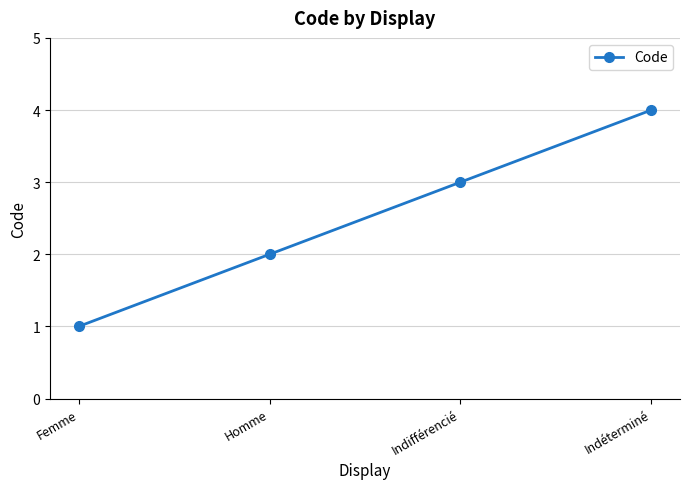

Rank the categories by value from highest to lowest.

Indéterminé, Indifférencié, Homme, Femme